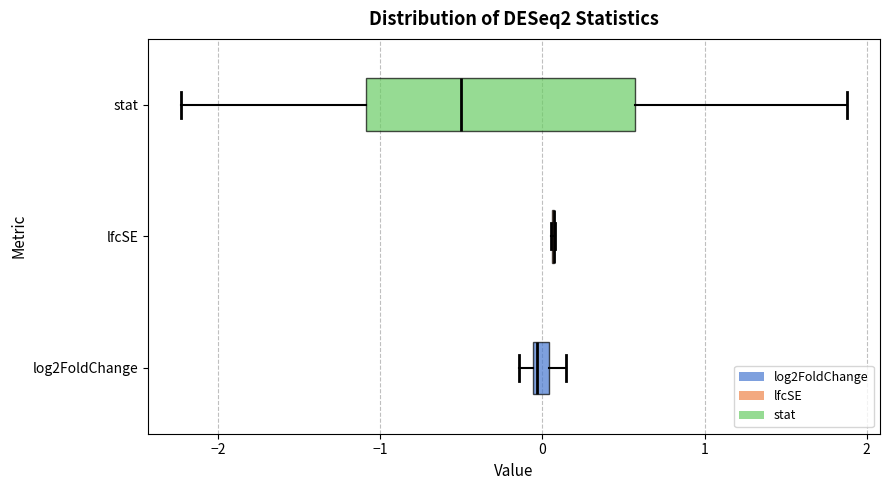

Where does the right whisker of the box for log2FoldChange end on the x-axis? The values are not printed on the chart, so give them approximately, as read against the axis.

0.1